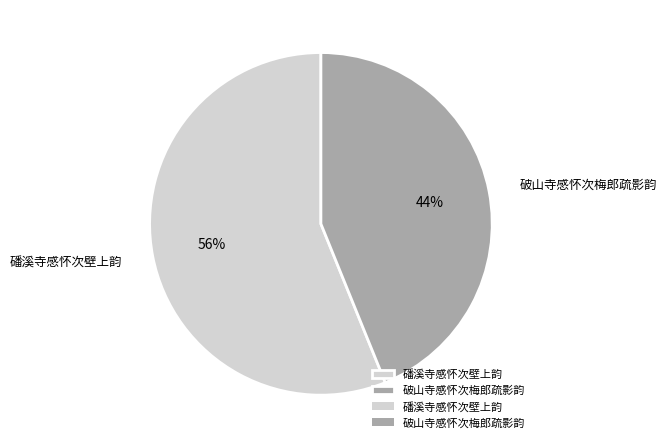

Approximately how many times larger is the value at 磻溪寺感怀次壁上韵 compared to 破山寺感怀次梅郎疏影韵?

1.3